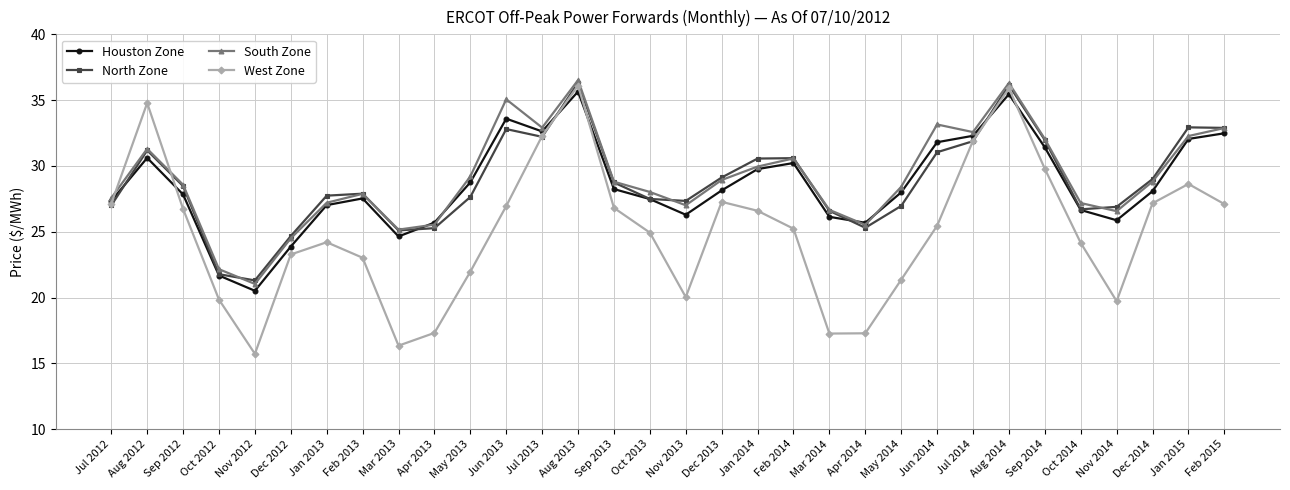

What are all the series names shown in the legend?

Houston Zone, North Zone, South Zone, West Zone